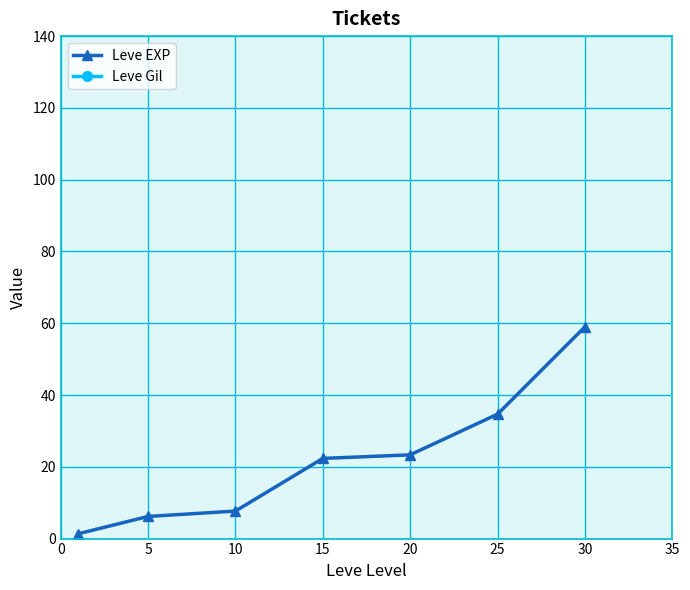

True or false: Leve Gil and Leve EXP cross at least once.

False